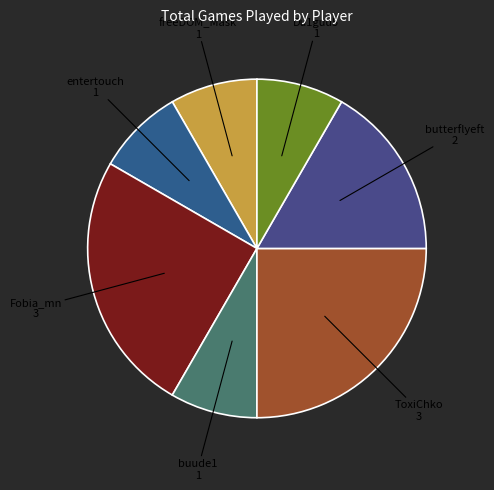

Count the number of slices in the pie.

7